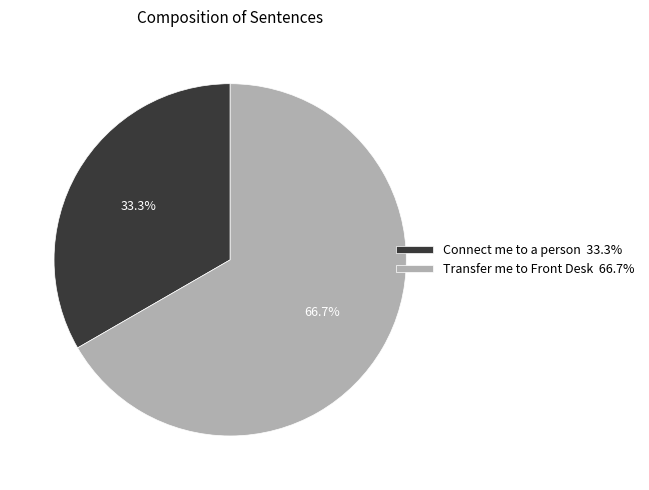

To the nearest percent, what is the combined percentage of Connect me to a person and Transfer me to Front Desk?

100%